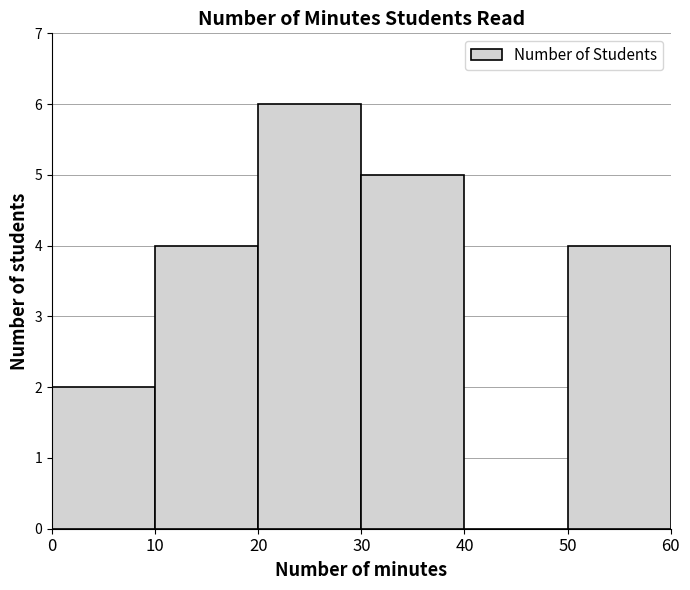

Reading left to right, transcribe this chart: for each bar, give the range it covers on the x-axis and its height. The values are not printed on the chart, so give them approximately, as read against the axis.

0 to 10: 2
10 to 20: 4
20 to 30: 6
30 to 40: 5
40 to 50: 0
50 to 60: 4